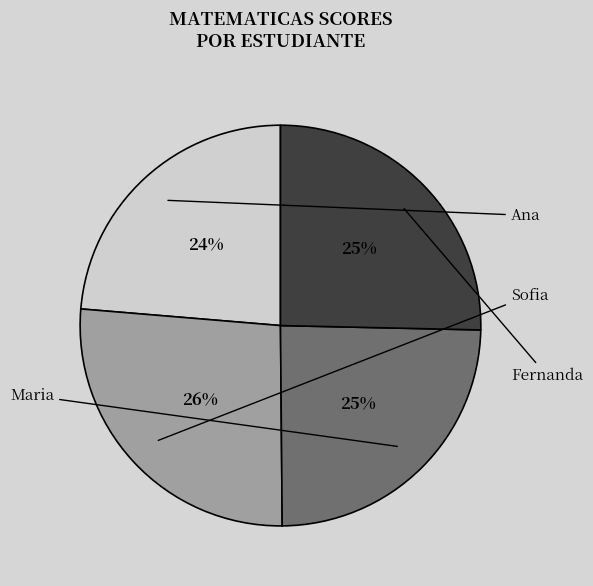

To the nearest percent, what is the average slice percentage?

25%